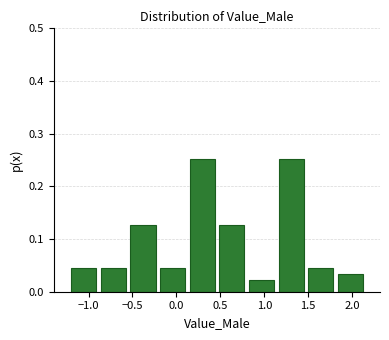

How tall is the bar that spans -0.55 to -0.20 on the x-axis? Neither the bar edges nor the heights are printed on the chart, so give them approximately, as read against the axes.

0.13